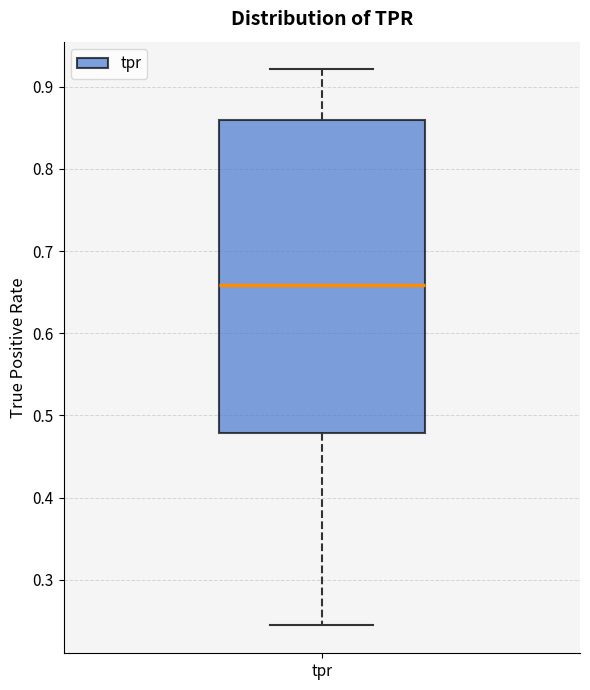

Read this box plot against the y-axis: the position of the median line, the range covered by the box, and the ends of both whiskers. The values are not printed on the chart, so give them approximately, as read against the axis.

median 0.66, box 0.48 to 0.86, whiskers 0.24 to 0.92